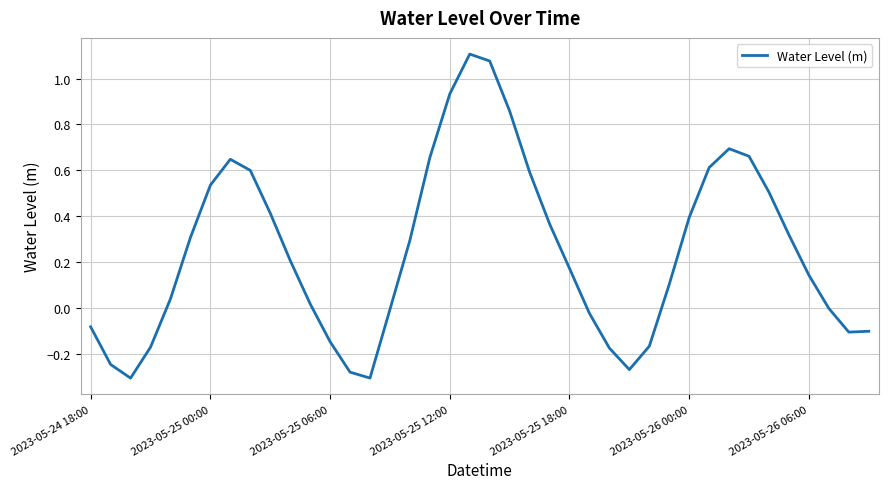

What is the difference between the maximum and minimum values?

1.4